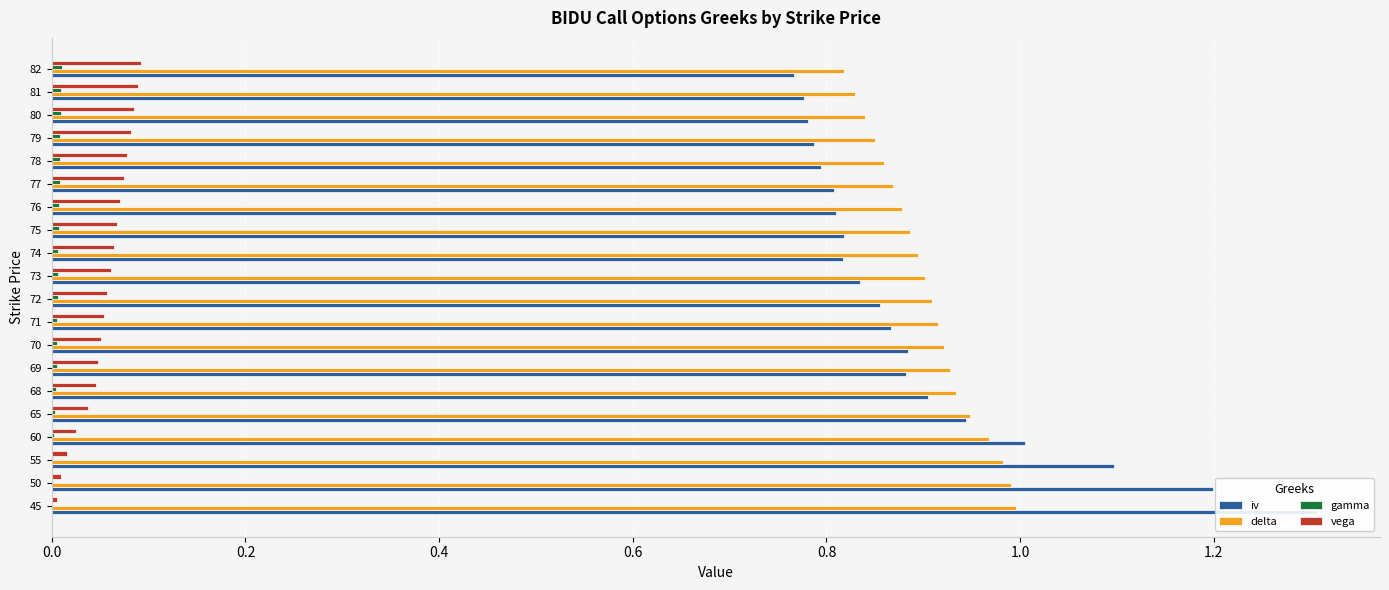

At how many categories does at least one series exceed 1?

4